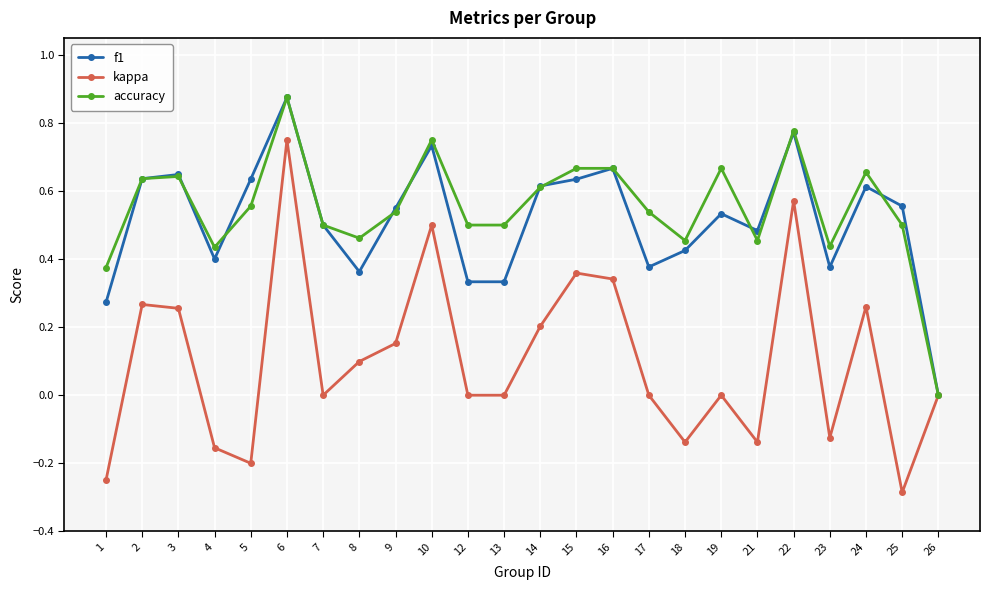

Where is the first local minimum for kappa?

5